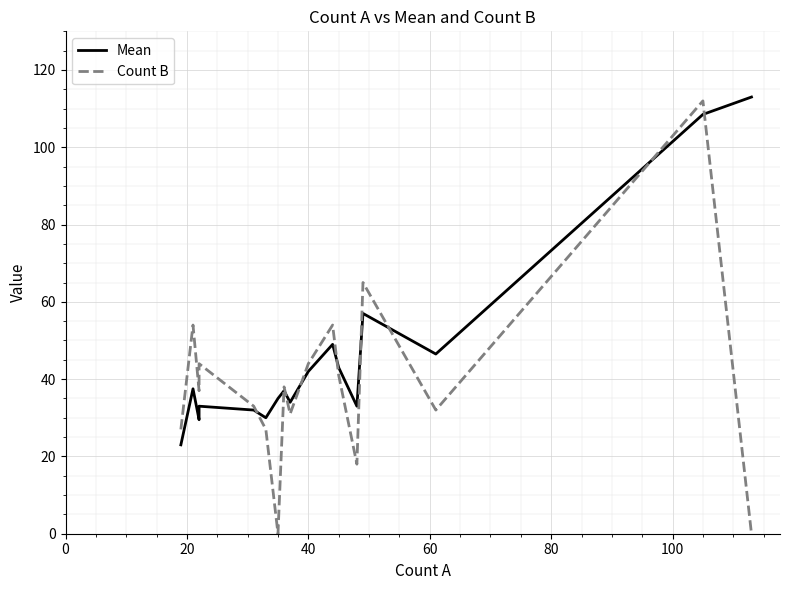

True or false: Count B has more than 1 points higher than both neighbors.

True